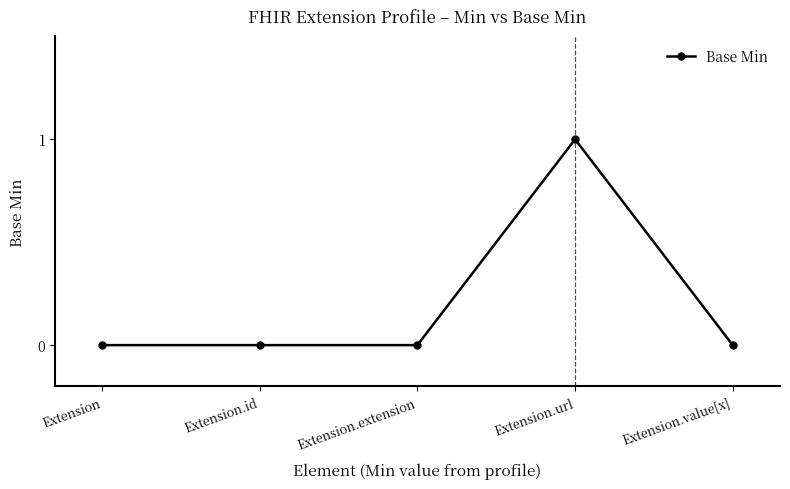

What is the label of the 5th point from the right?

Extension